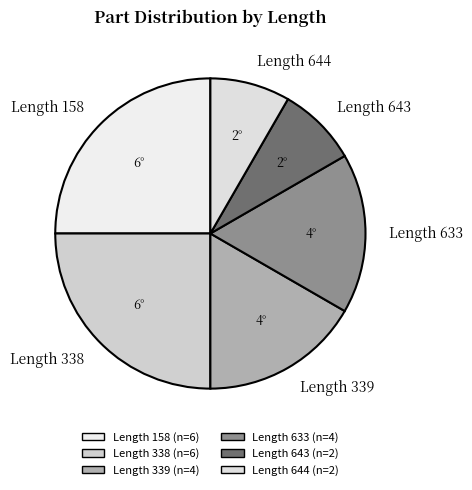

Is it true that Length 339 is 17% of the pie?

True